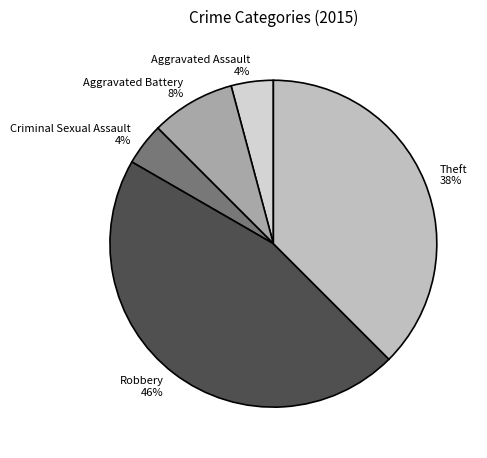

What is the largest slice in the pie chart?

Robbery